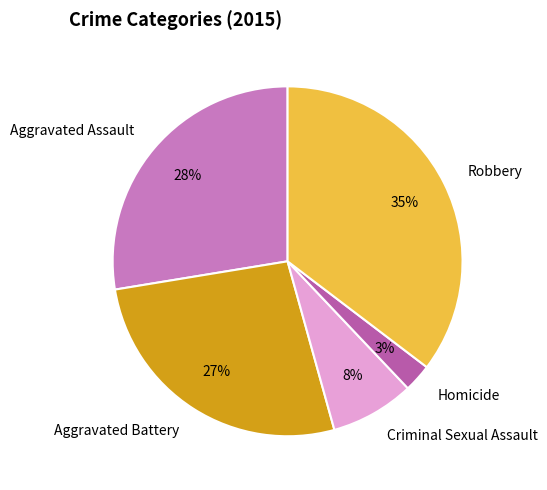

To the nearest percent, what is the average slice percentage?

20%